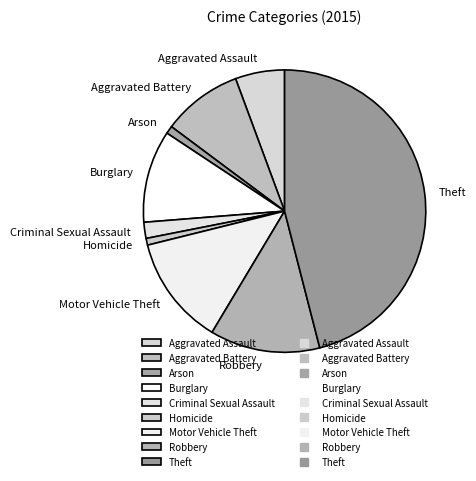

Approximately how many times larger is the value at Theft compared to Aggravated Battery?

5.0